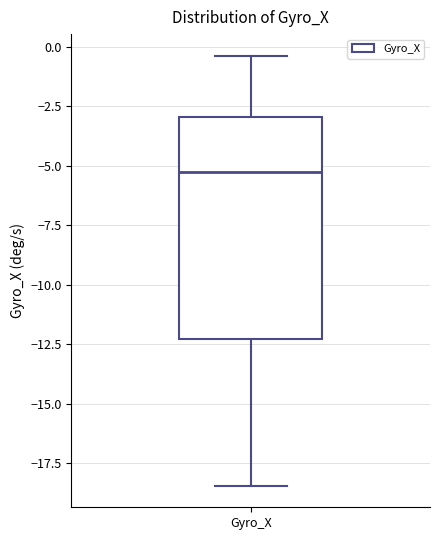

Read this box plot against the y-axis: the position of the median line, the range covered by the box, and the ends of both whiskers. The values are not printed on the chart, so give them approximately, as read against the axis.

median -5.0, box -12.5 to -3.0, whiskers -18.5 to -0.5